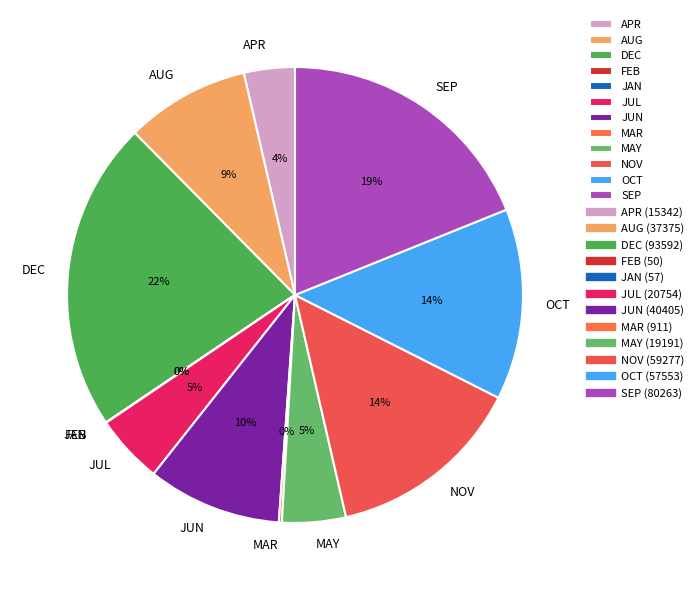

Is there any slice that represents more than half of the pie?

No